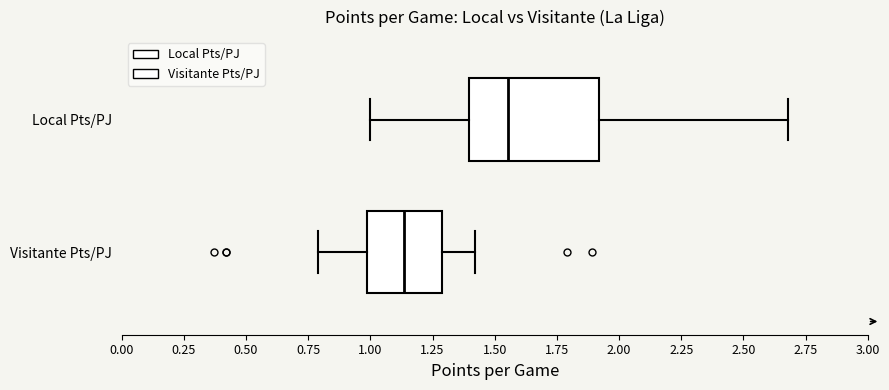

Reading bottom to top, read every box against the x-axis: the position of its median line, the range the box covers, and the ends of its whiskers. The values are not printed on the chart, so give them approximately, as read against the axis.

Visitante Pts/PJ: median 1.15, box 1.00 to 1.30, whiskers 0.80 to 1.40
Local Pts/PJ: median 1.55, box 1.40 to 1.90, whiskers 1.00 to 2.70